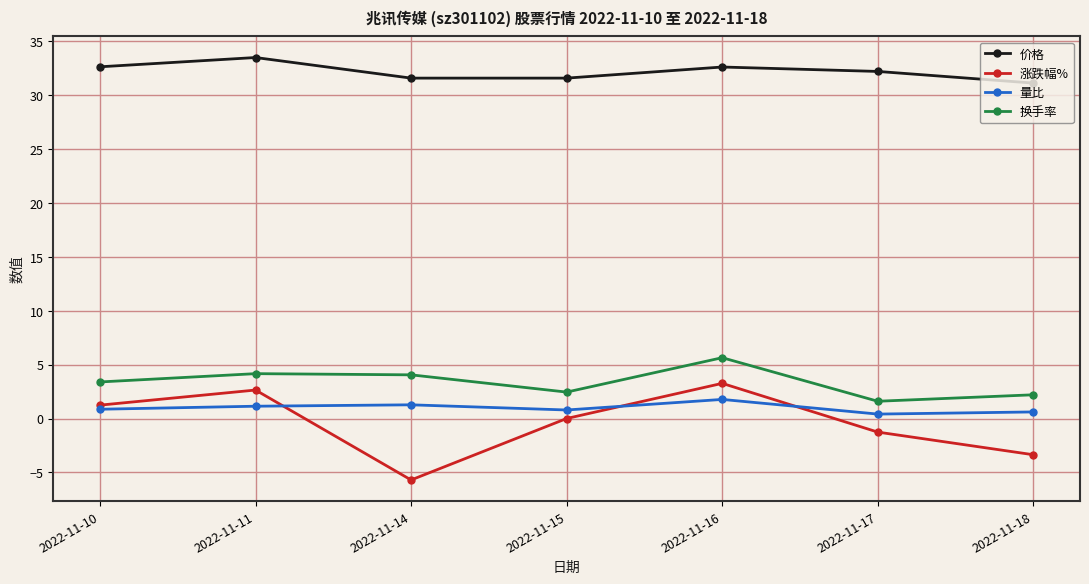

What is the approximate value of 换手率 at 2022-11-11?

4.2